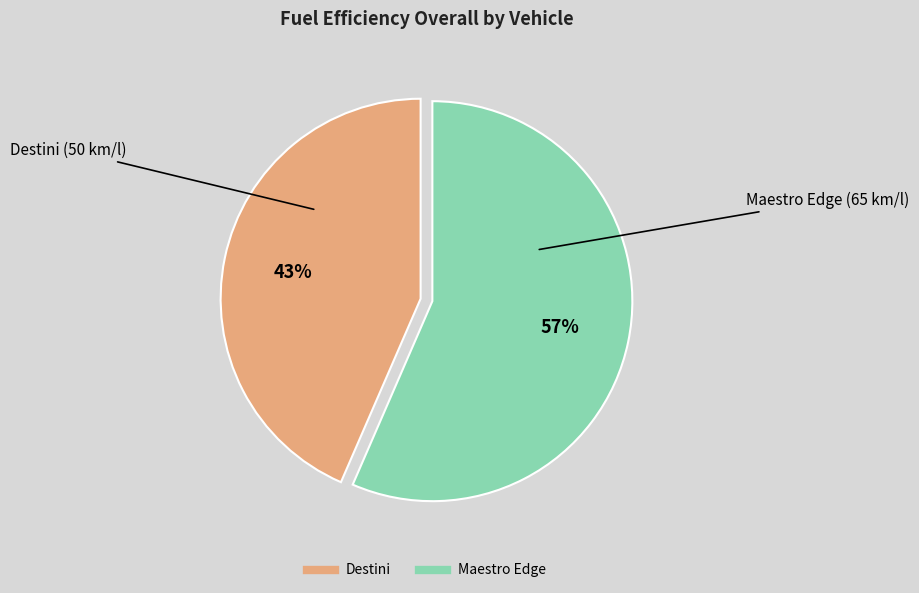

To the nearest percent, what is the combined percentage of Destini and Maestro Edge?

100%